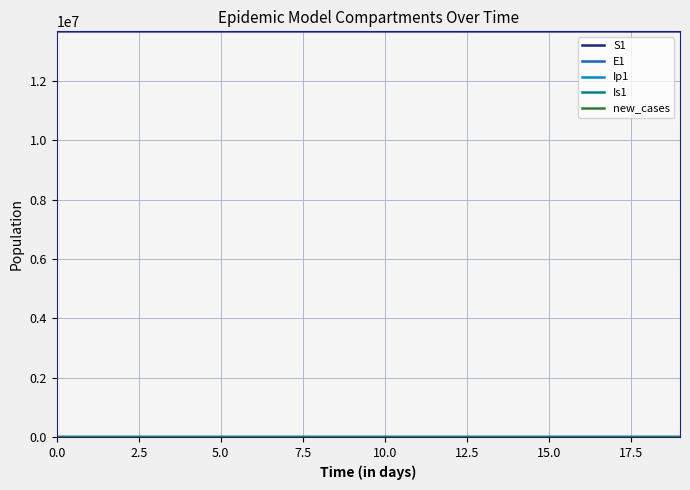

Which series has the largest total across all categories?

S1